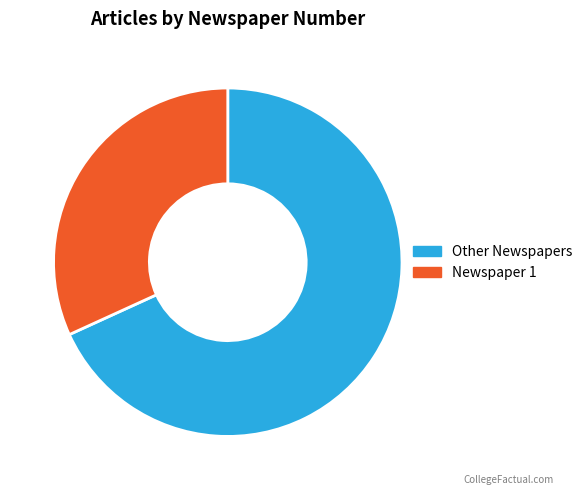

Is Other Newspapers the majority of the pie?

Yes